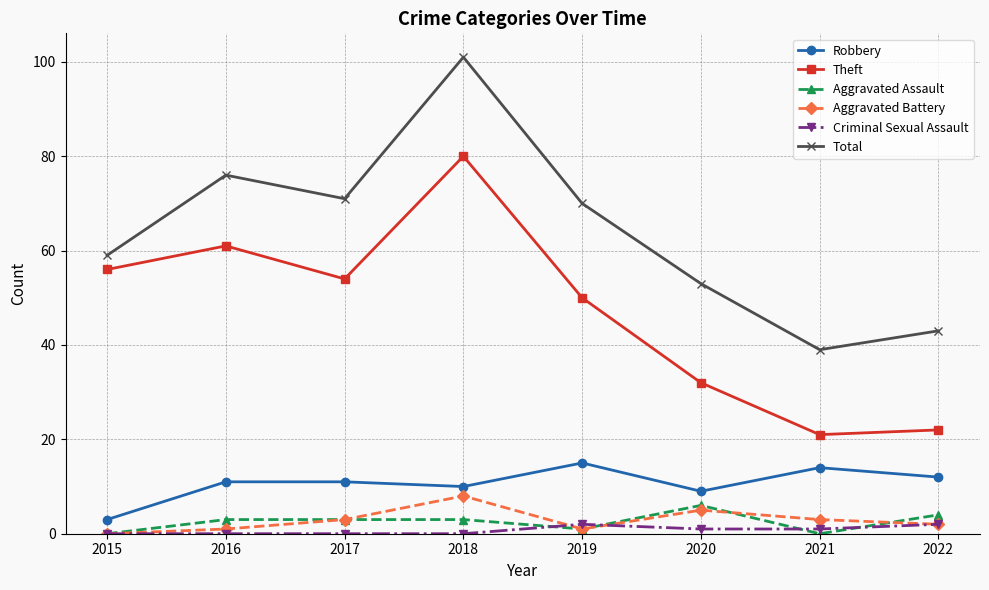

What is the average value of the Total series?

64